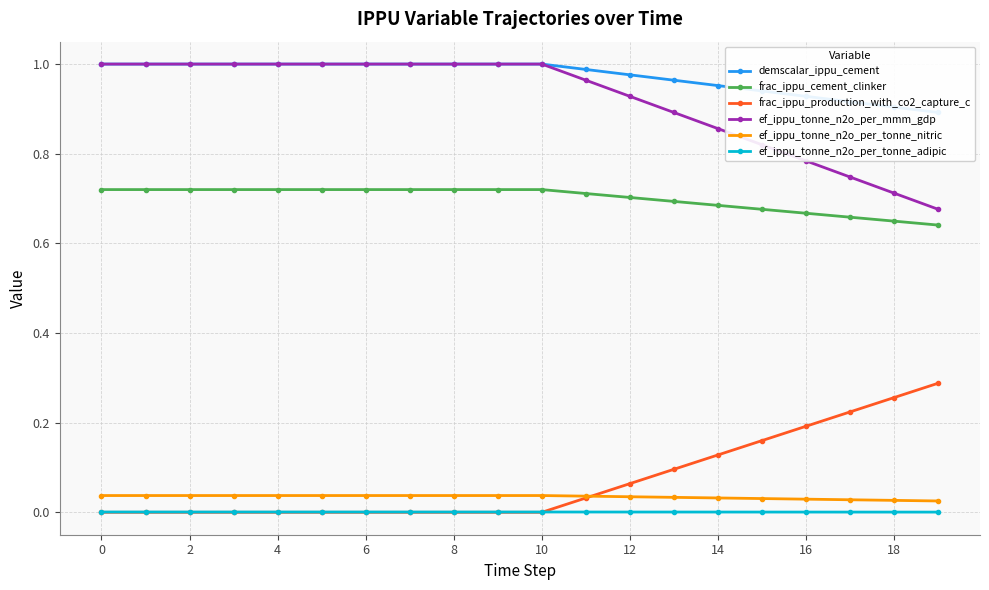

The value of frac_ippu_cement_clinker at 8 is 0.2. True or false?

False